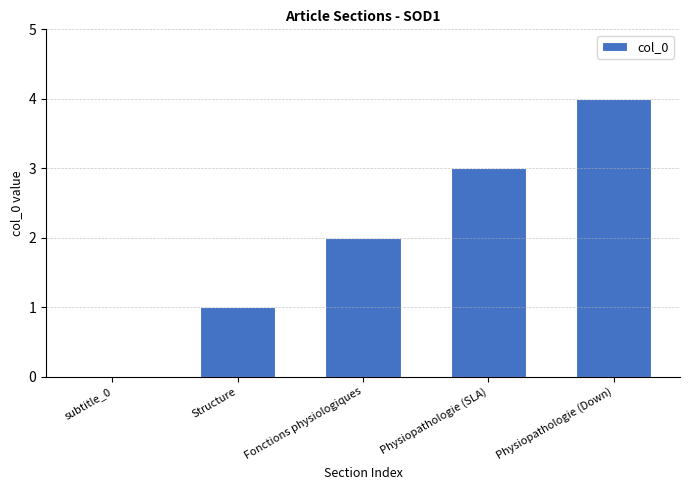

What is the sum of the values at Physiopathologie (Down) and Physiopathologie (SLA)?

7